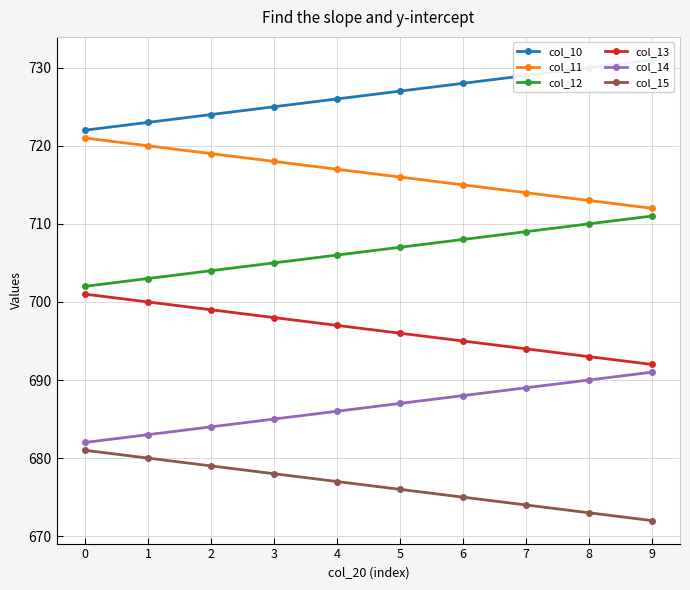

True or false: col_14 has a value of 308.0 at 8.

False